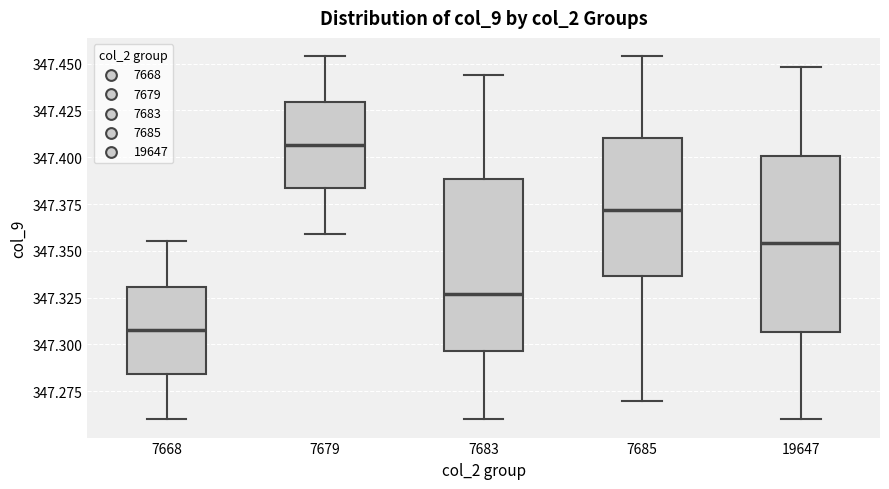

Reading left to right, read every box against the y-axis: the position of its median line, the range the box covers, and the ends of its whiskers. The values are not printed on the chart, so give them approximately, as read against the axis.

7668: median 347.310, box 347.285 to 347.330, whiskers 347.260 to 347.355
7679: median 347.405, box 347.385 to 347.430, whiskers 347.360 to 347.455
7683: median 347.325, box 347.295 to 347.390, whiskers 347.260 to 347.445
7685: median 347.370, box 347.335 to 347.410, whiskers 347.270 to 347.455
19647: median 347.355, box 347.305 to 347.400, whiskers 347.260 to 347.450